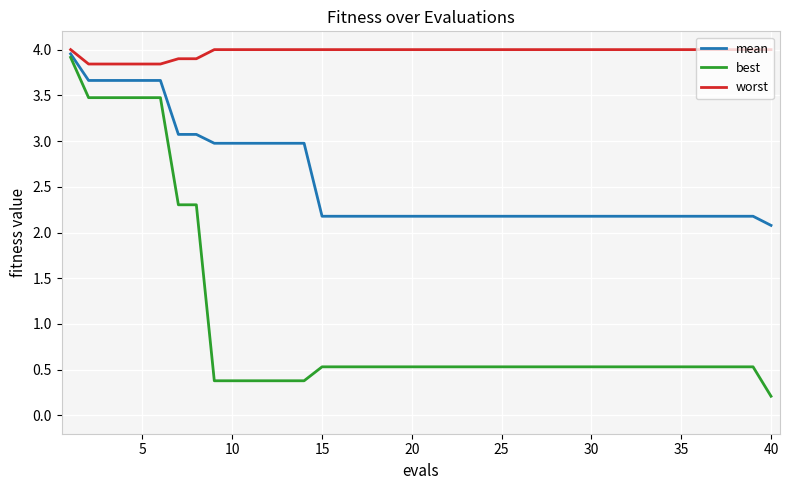

Which series has the largest total across all categories?

worst